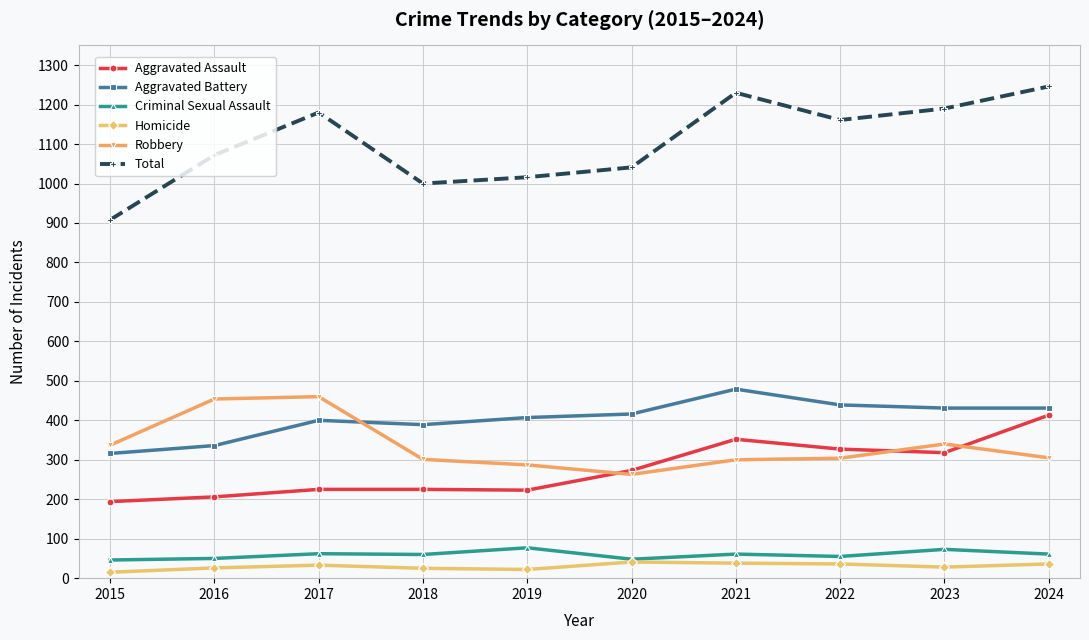

True or false: Aggravated Battery has a value of 479 at 2021.

True